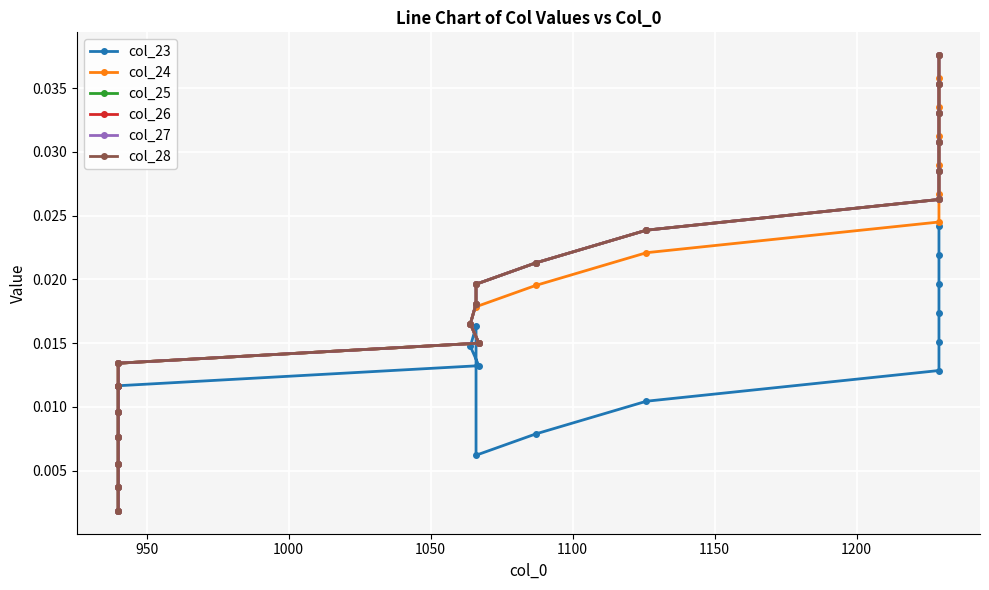

How many lines are shown in the chart?

6